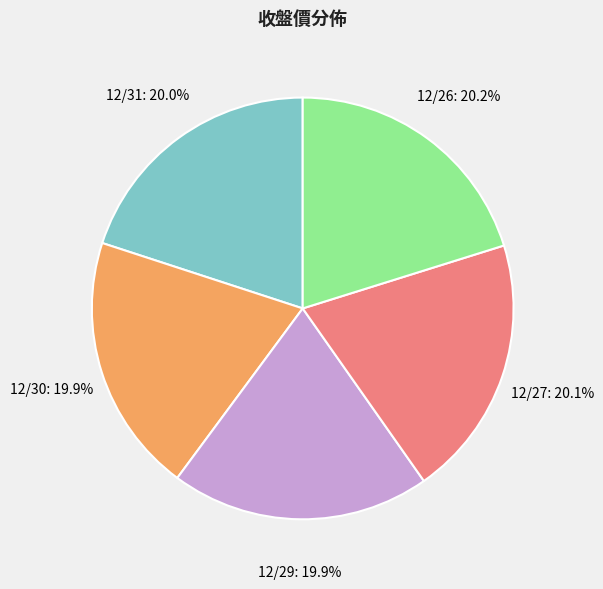

Is there any slice that represents more than half of the pie?

No